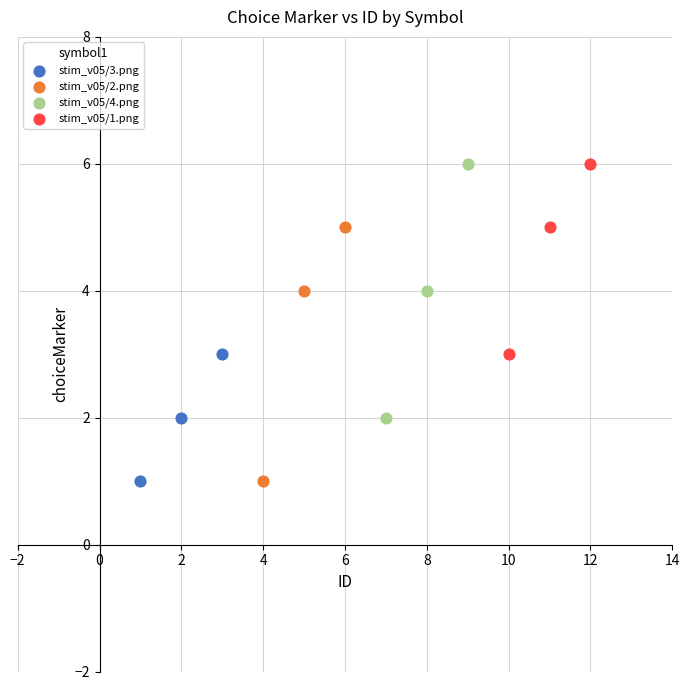

What are all the series names shown in the legend?

stim_v05/3.png, stim_v05/2.png, stim_v05/4.png, stim_v05/1.png